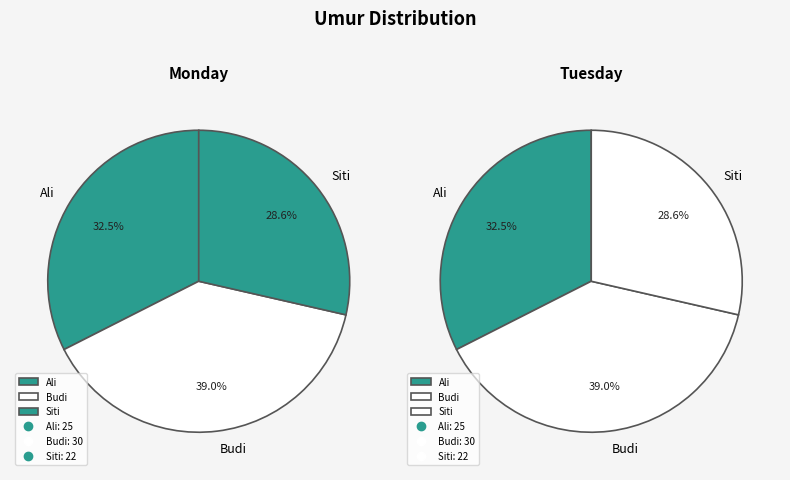

Approximately how many times larger is the value at Ali compared to Budi?

0.8